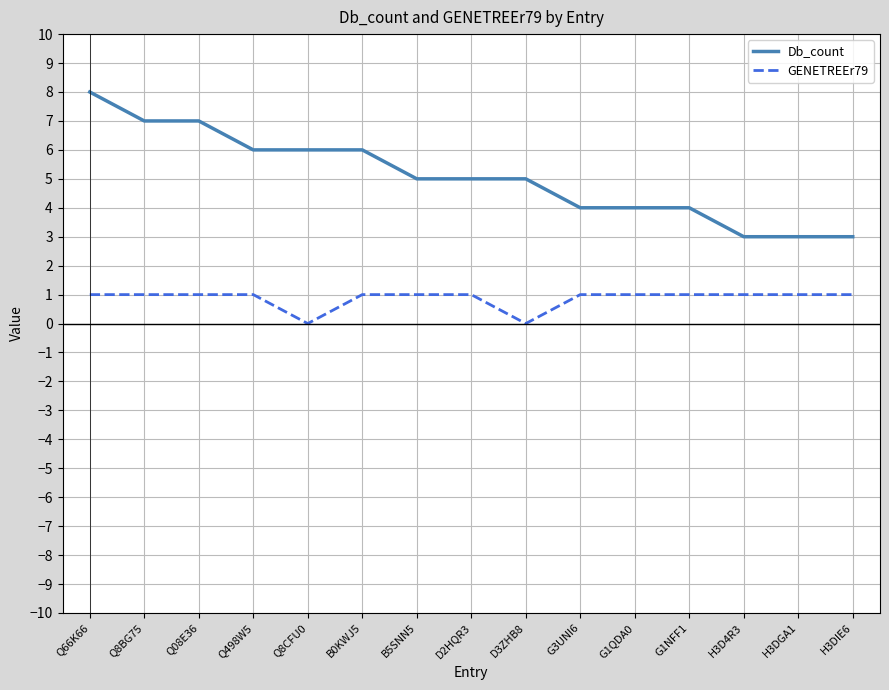

Between Q08E36 and G1NFF1, which series saw the biggest shift?

Db_count